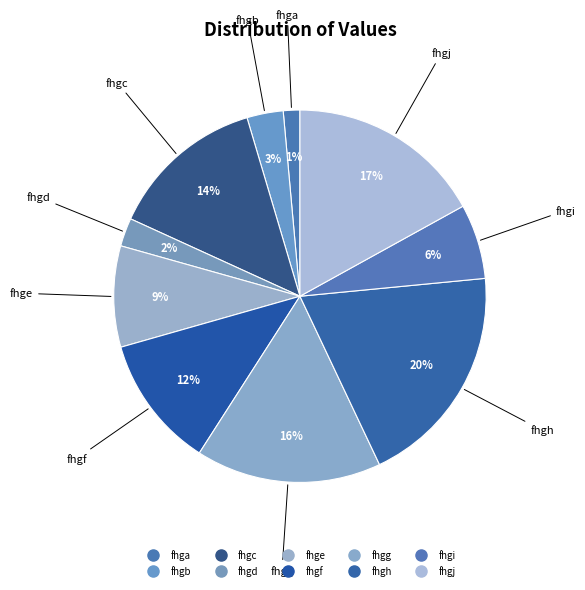

How many segments does this pie chart have?

10